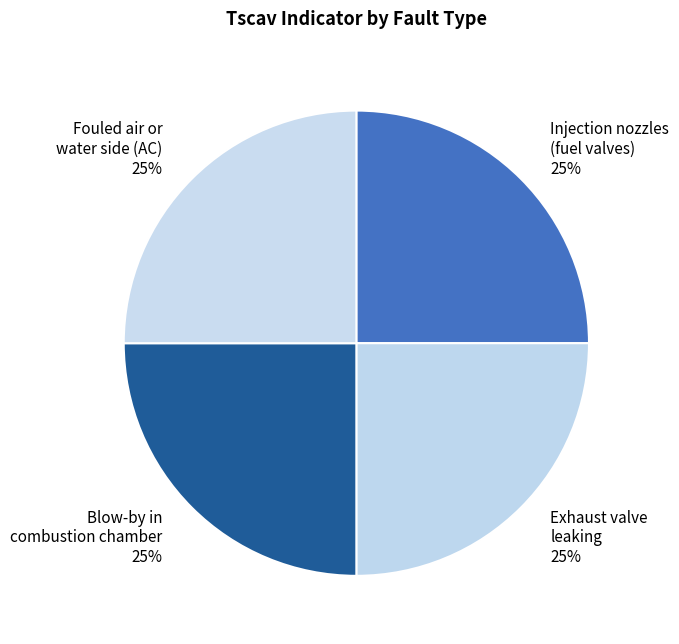

What percentage is the Exhaust valve leaking slice, to the nearest percent?

25%